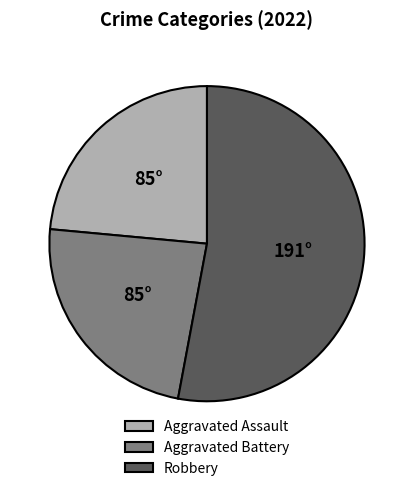

How many slices are in this pie chart?

3